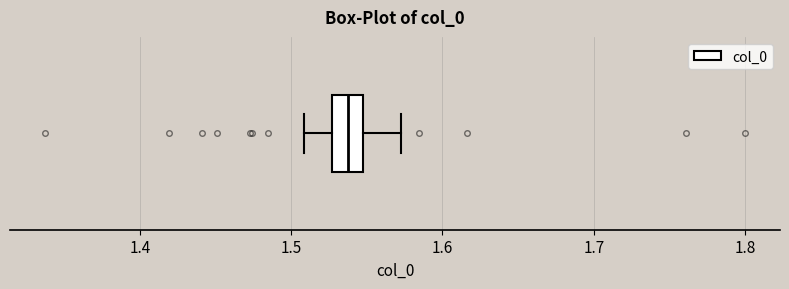

Where does the median line of the box sit on the x-axis? The values are not printed on the chart, so give them approximately, as read against the axis.

1.54